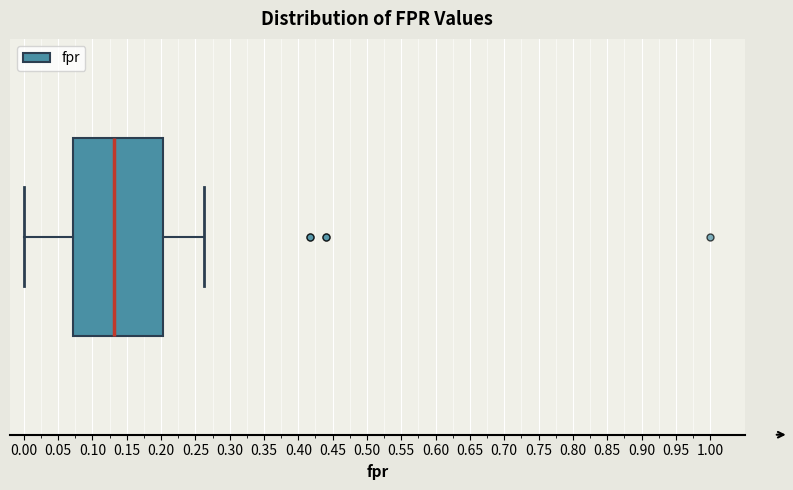

Transcribe this box plot: give where the median line is, the range the box spans, and where the two whiskers end, as read against the x-axis. The values are not printed on the chart, so give them approximately, as read against the axis.

median 0.13, box 0.07 to 0.20, whiskers 0.00 to 0.26